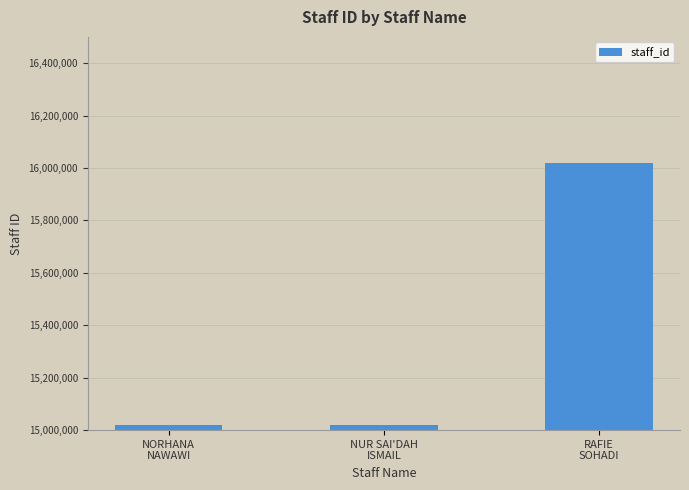

Is it true that the value at NORHANA
NAWAWI is 3952866?

False